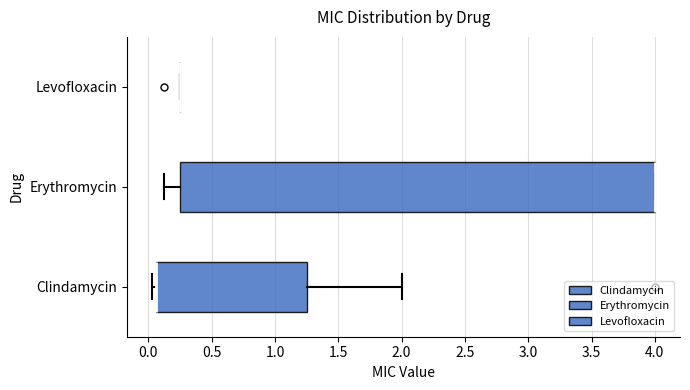

Where is the right edge of the box for Clindamycin on the x-axis? The values are not printed on the chart, so give them approximately, as read against the axis.

1.25